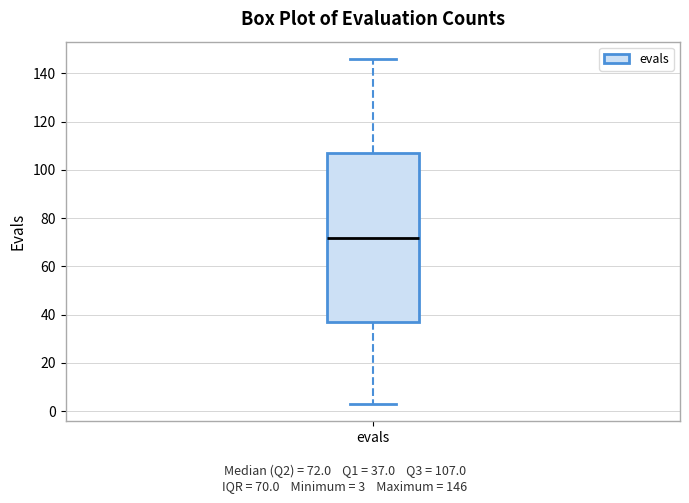

Transcribe this box plot: give where the median line is, the range the box spans, and where the two whiskers end, as read against the y-axis. The values are not printed on the chart, so give them approximately, as read against the axis.

median 72, box 38 to 108, whiskers 4 to 146